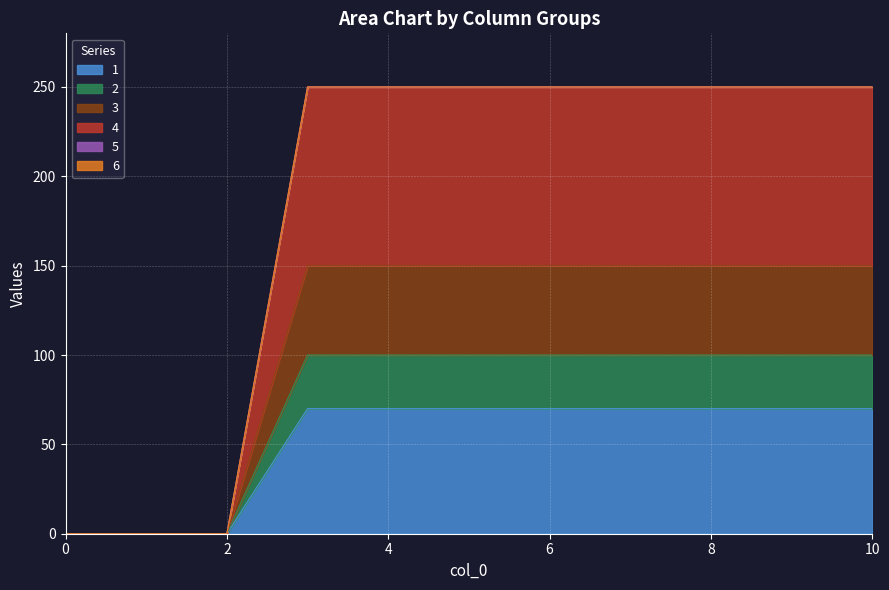

Is the value of 1 at 0 greater than the value of 2 at 9?

No